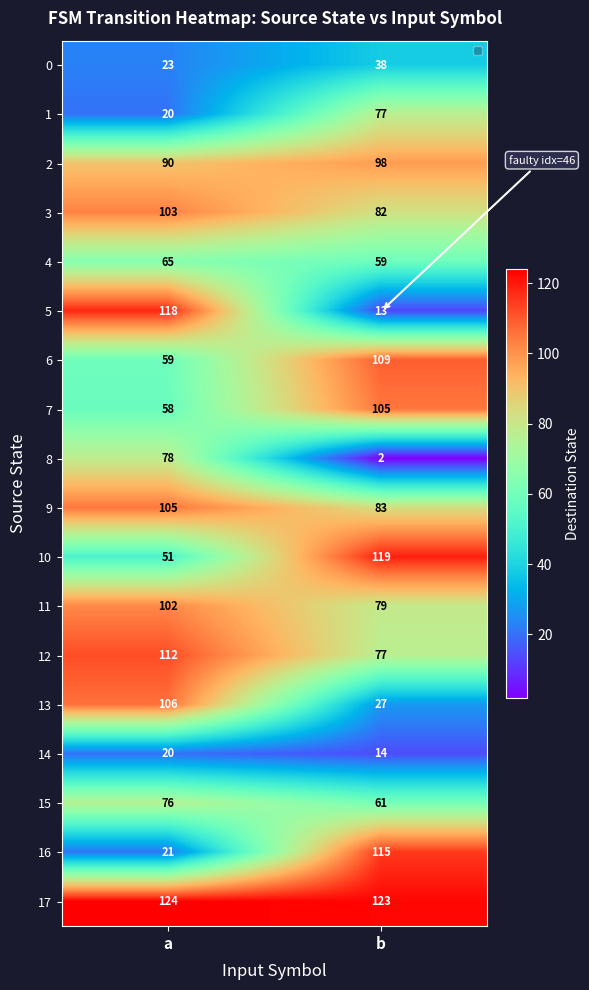

What is the difference between the highest and lowest values at a?

104